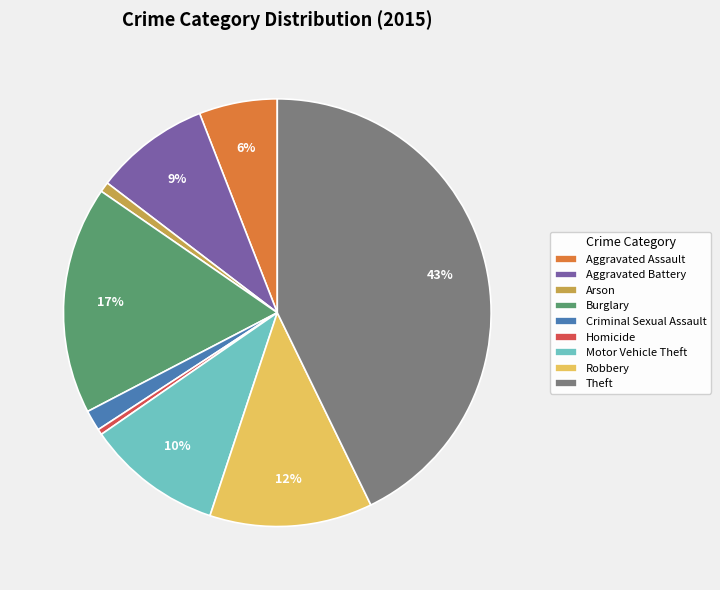

To the nearest percent, what is the combined percentage of Motor Vehicle Theft and Theft?

53%